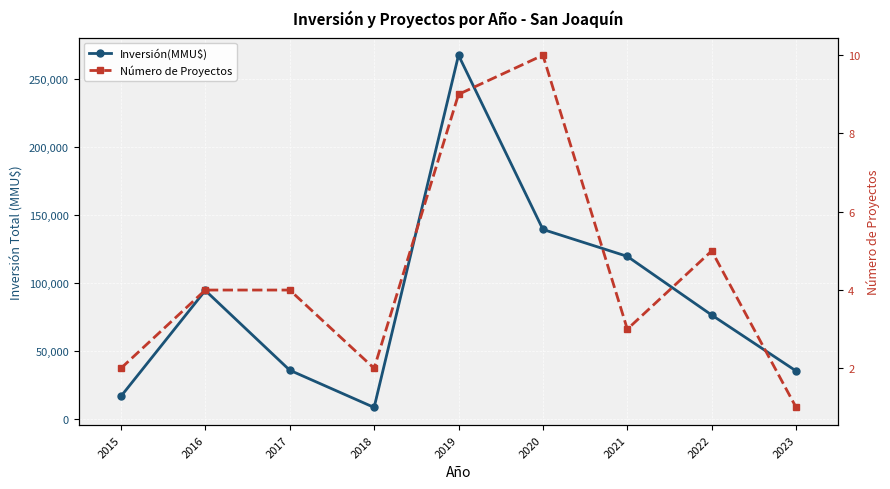

True or false: Número de Proyectos and Inversión(MMU$) intersect in this chart.

False